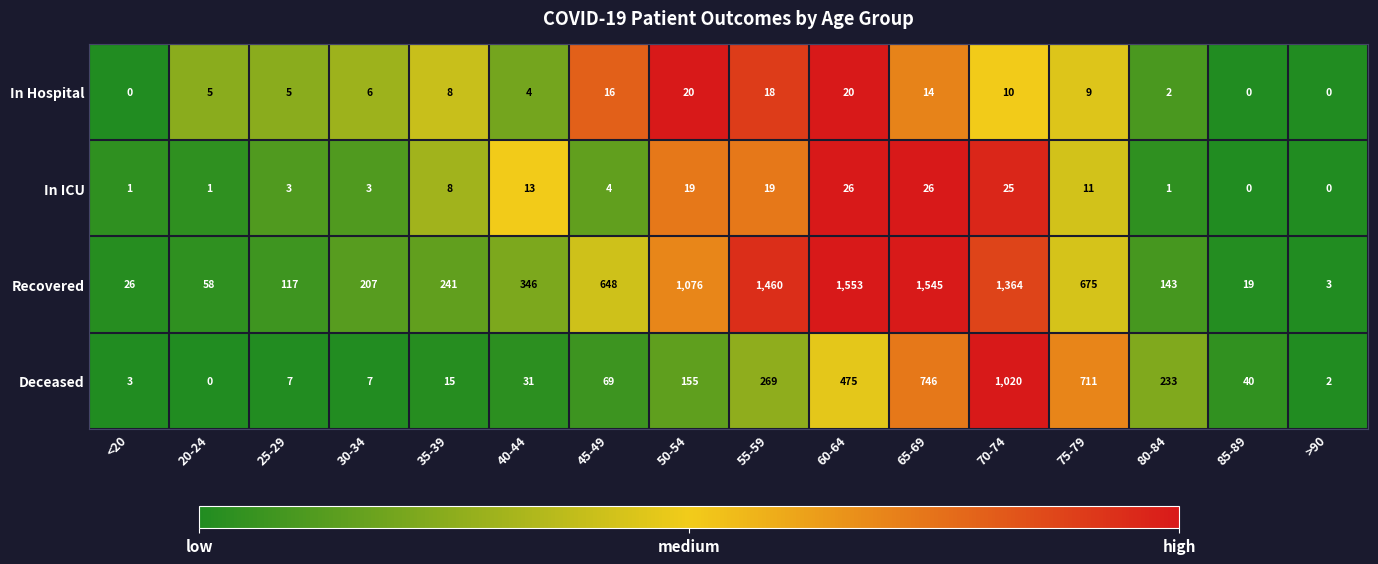

Which series has the largest range (max minus min)?

Recovered